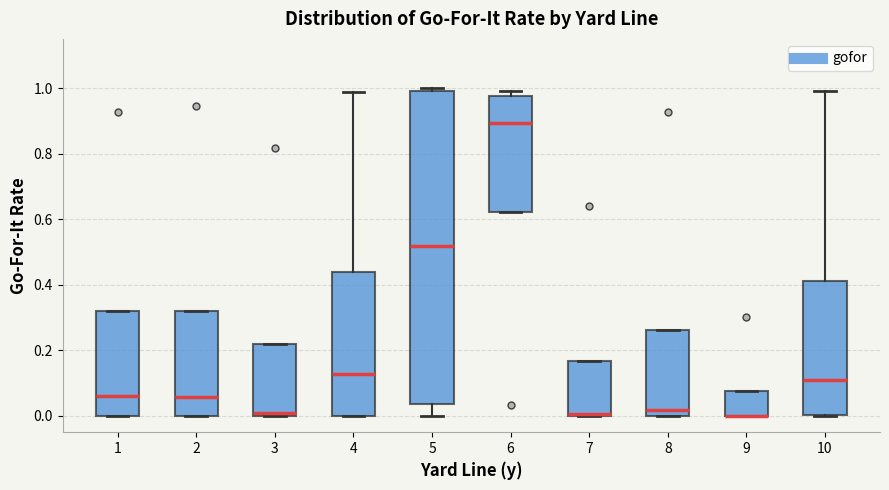

Reading left to right, transcribe this box plot: for each box, give where its median line is, the range the box spans, and where its two whiskers end, as read against the y-axis. The values are not printed on the chart, so give them approximately, as read against the axis.

1: median 0.06, box 0.00 to 0.32, whiskers 0.00 to 0.32
2: median 0.06, box 0.00 to 0.32, whiskers 0.00 to 0.32
3: median 0.00 (just above the box's lower edge), box 0.00 to 0.22, whiskers 0.00 to 0.22
4: median 0.12, box 0.00 to 0.44, whiskers 0.00 to 0.98
5: median 0.52, box 0.04 to 1.00, whiskers 0.00 to 1.00 (just above the box's upper edge)
6: median 0.90, box 0.62 to 0.98, whiskers 0.62 to 1.00
7: median 0.00, box 0.00 to 0.16, whiskers 0.00 to 0.16
8: median 0.02, box 0.00 to 0.26, whiskers 0.00 to 0.26
9: median 0.00 (drawn on the box's lower edge), box 0.00 to 0.08, whiskers 0.00 to 0.08
10: median 0.10, box 0.00 to 0.42, whiskers 0.00 to 1.00